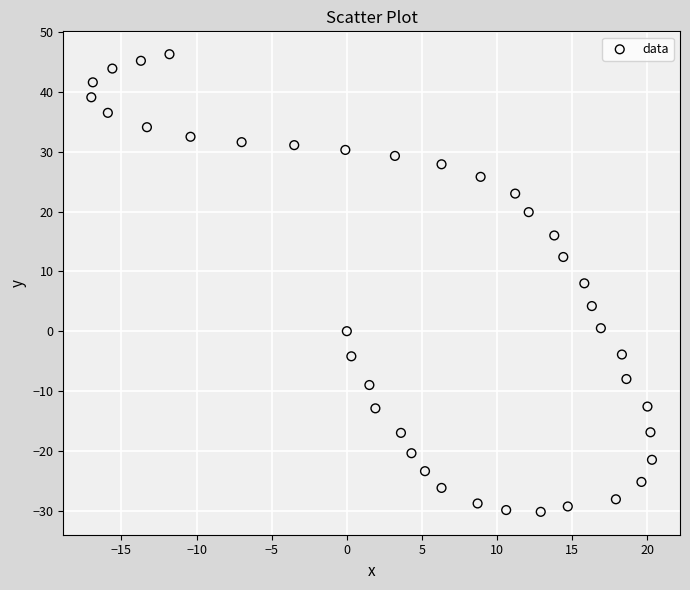

What is the range of Y values (max minus min)?

76.5